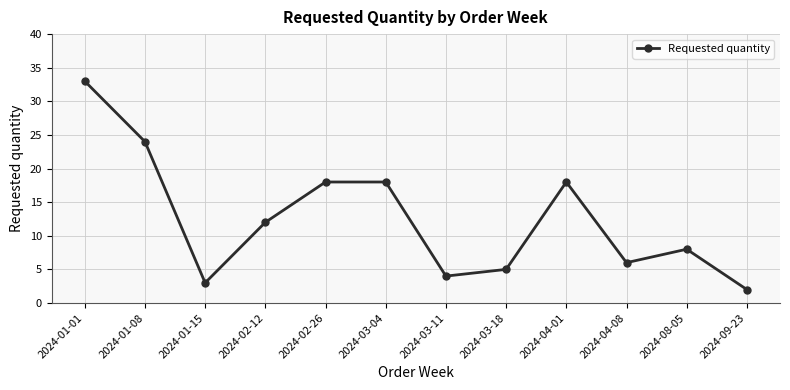

The value at 2024-03-11 is 4. True or false?

True